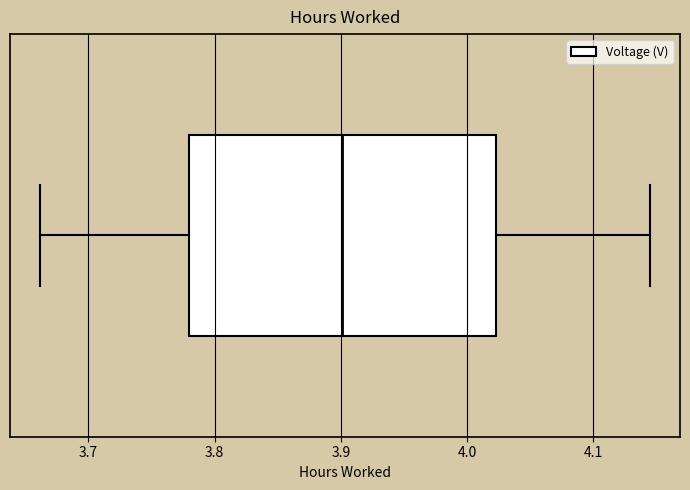

Where does the right whisker of the box end on the x-axis? The values are not printed on the chart, so give them approximately, as read against the axis.

4.14